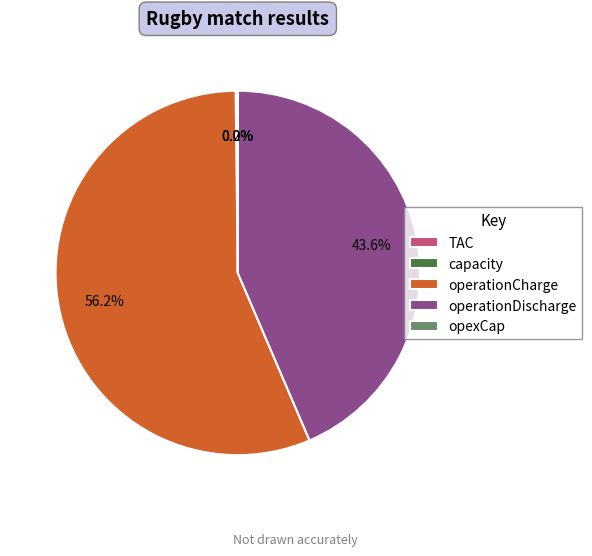

Between operationDischarge and operationCharge, which is larger?

operationCharge